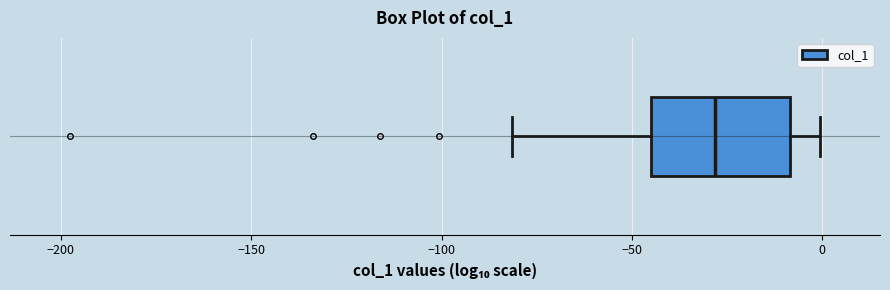

Transcribe this box plot: give where the median line is, the range the box spans, and where the two whiskers end, as read against the x-axis. The values are not printed on the chart, so give them approximately, as read against the axis.

median -30, box -45 to -10, whiskers -80 to 0